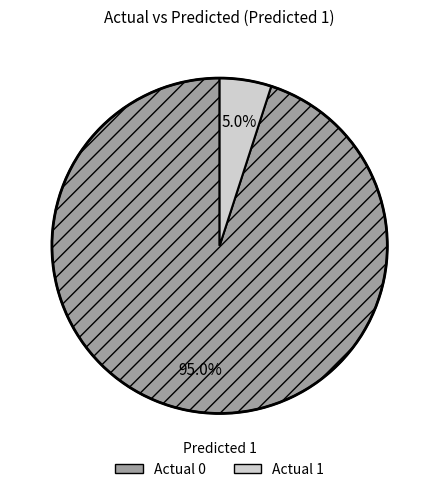

To the nearest percent, what percentage of the pie is Actual 0?

95%